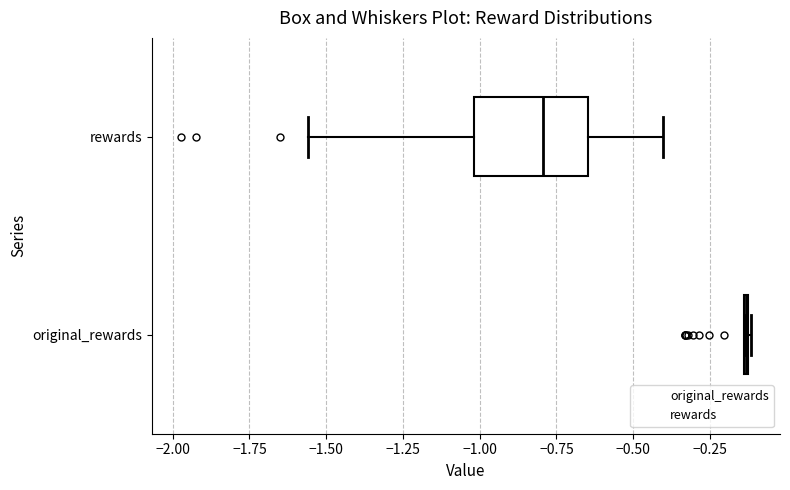

Reading bottom to top, read every box against the x-axis: the position of its median line, the range the box covers, and the ends of its whiskers. The values are not printed on the chart, so give them approximately, as read against the axis.

original_rewards: box collapsed to a line at -0.15, whiskers -0.15 to -0.10
rewards: median -0.80, box -1.00 to -0.65, whiskers -1.55 to -0.40